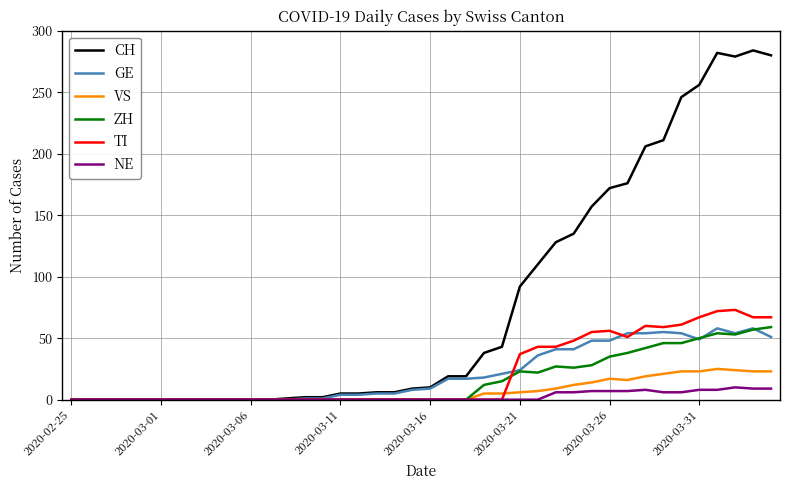

Which series has the widest spread of values?

CH